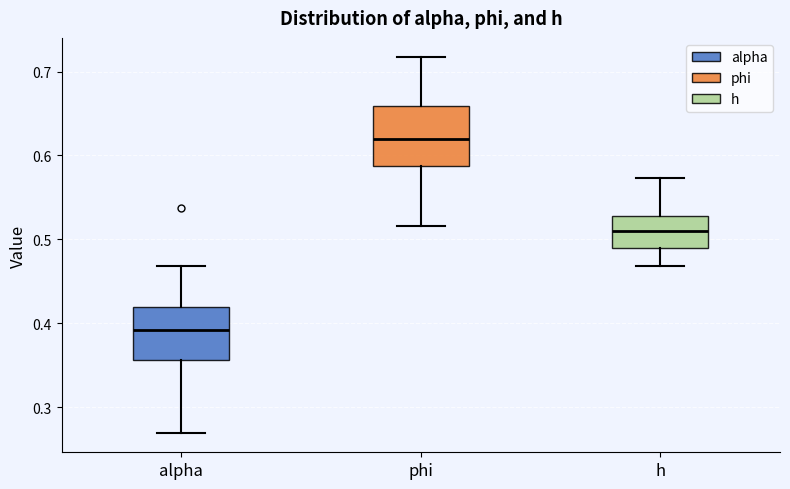

Which box's median line is the lowest?

alpha